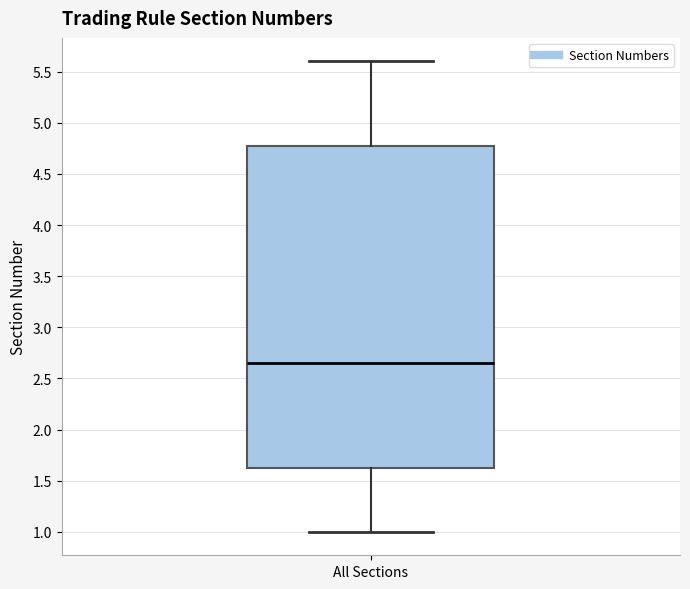

Transcribe this box plot: give where the median line is, the range the box spans, and where the two whiskers end, as read against the y-axis. The values are not printed on the chart, so give them approximately, as read against the axis.

median 2.65, box 1.65 to 4.80, whiskers 1.00 to 5.60